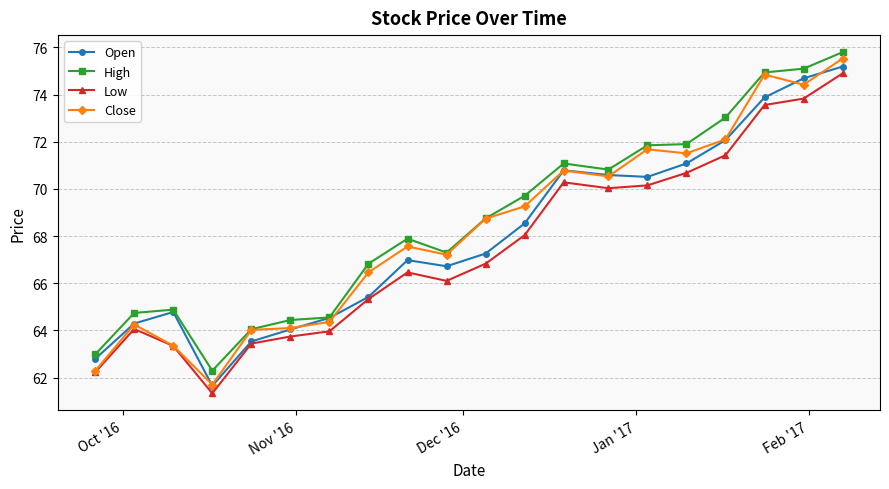

What is the highest value of the Low series?

74.9